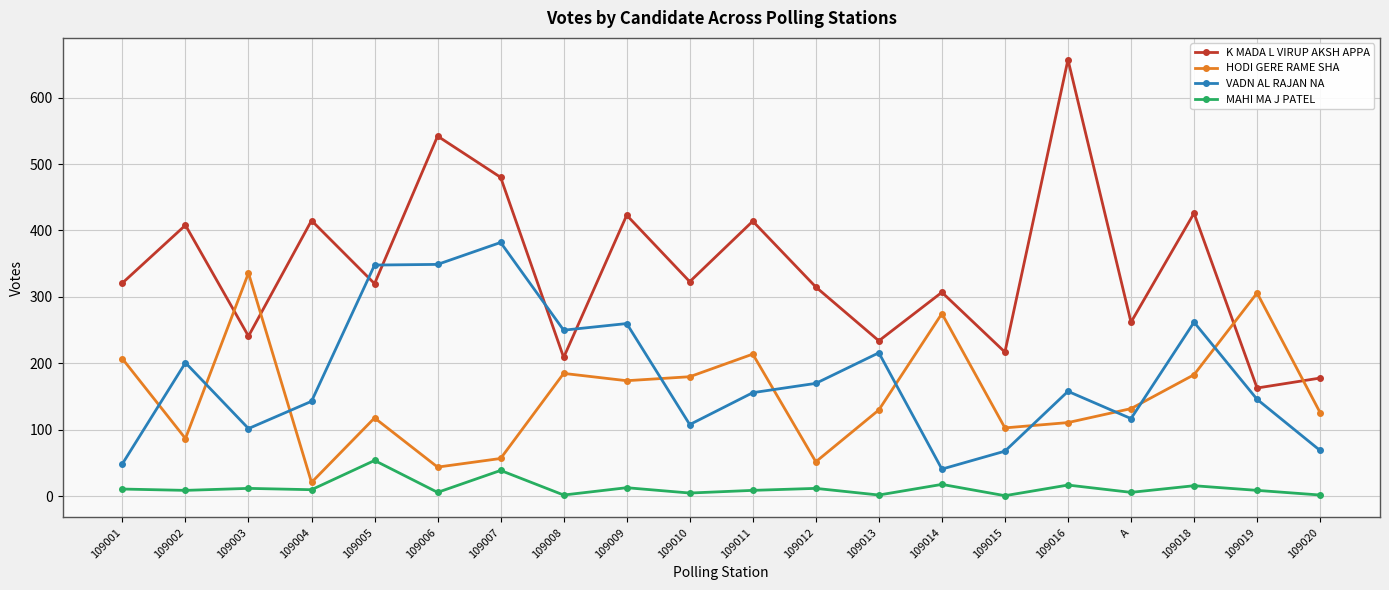

How many lines are shown in the chart?

4